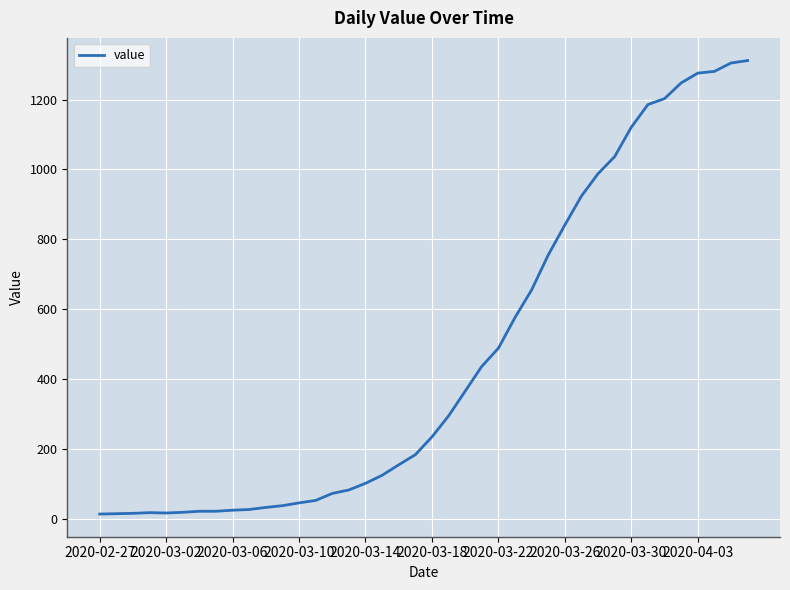

What is the difference between the maximum and minimum values?

1299